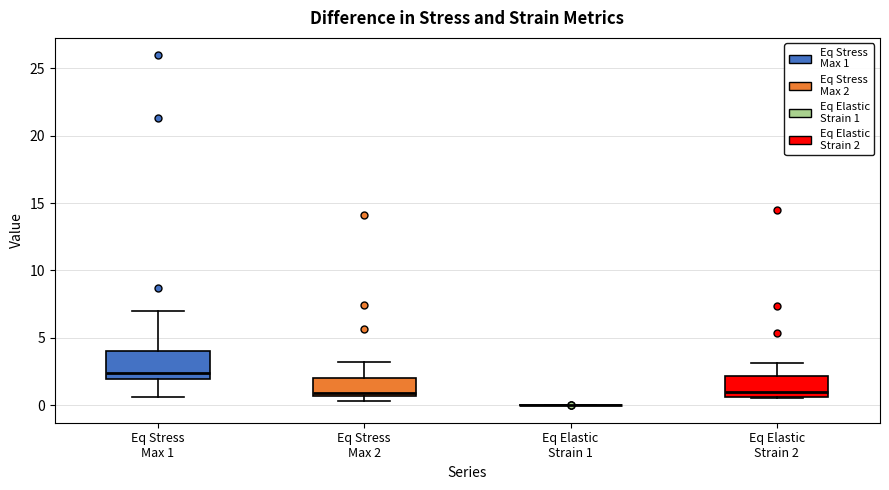

Reading left to right, transcribe this box plot: for each box, give where its median line is, the range the box spans, and where its two whiskers end, as read against the y-axis. The values are not printed on the chart, so give them approximately, as read against the axis.

Eq Stress Max 1: median 2.5, box 2.0 to 4.0, whiskers 0.5 to 7.0
Eq Stress Max 2: median 1.0, box 0.5 to 2.0, whiskers 0.5 (just below the box's lower edge) to 3.0
Eq Elastic Strain 1: box collapsed to a line at 0.0, whiskers 0.0 to 0.0
Eq Elastic Strain 2: median 1.0, box 0.5 to 2.0, whiskers 0.5 to 3.0